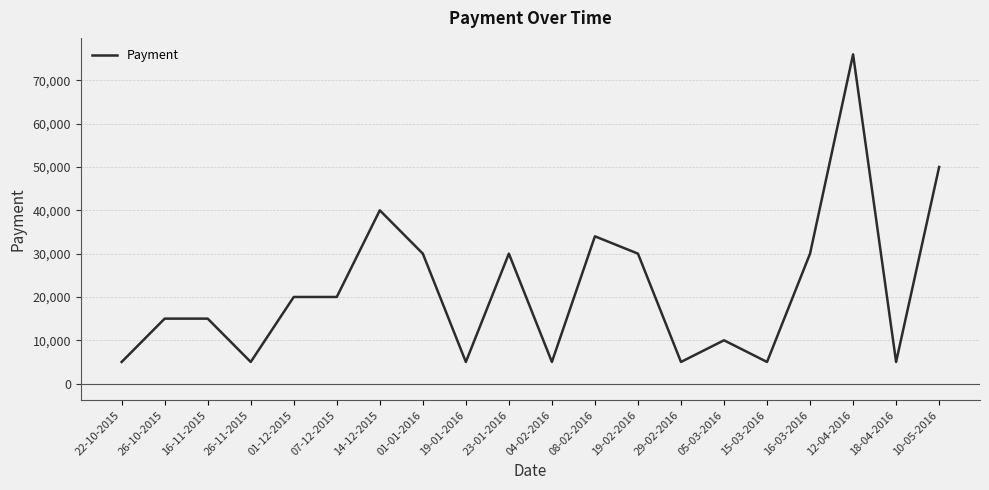

Between 12-04-2016 and 01-12-2015, which is larger?

12-04-2016